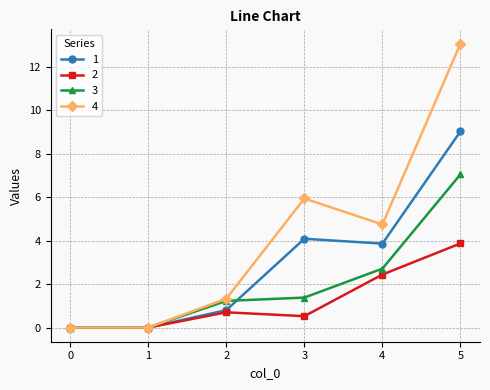

The 2 series shows 2.4 at 4. True or false?

True